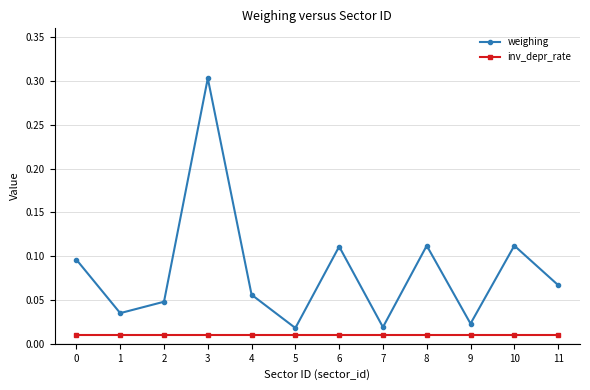

Read the weighing value at 3.

0.3